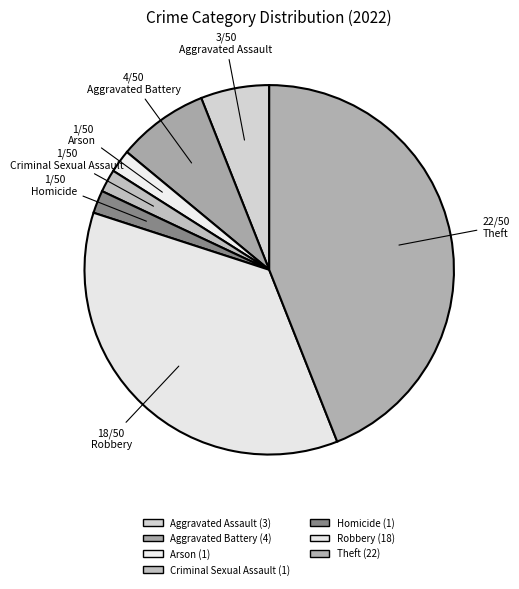

To the nearest percent, what portion does Criminal Sexual Assault represent?

2%